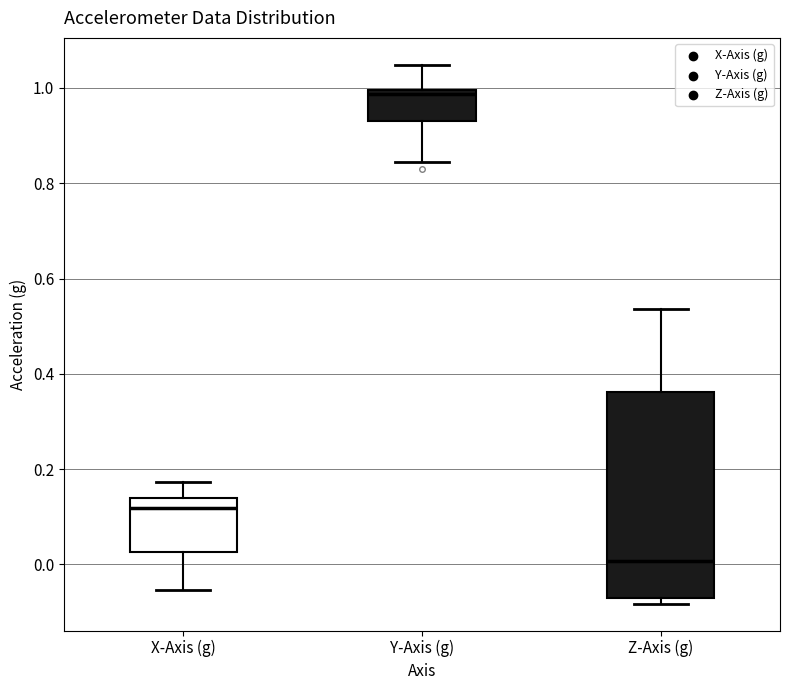

Which box is the tallest, from its lower edge to its upper edge?

Z-Axis (g)